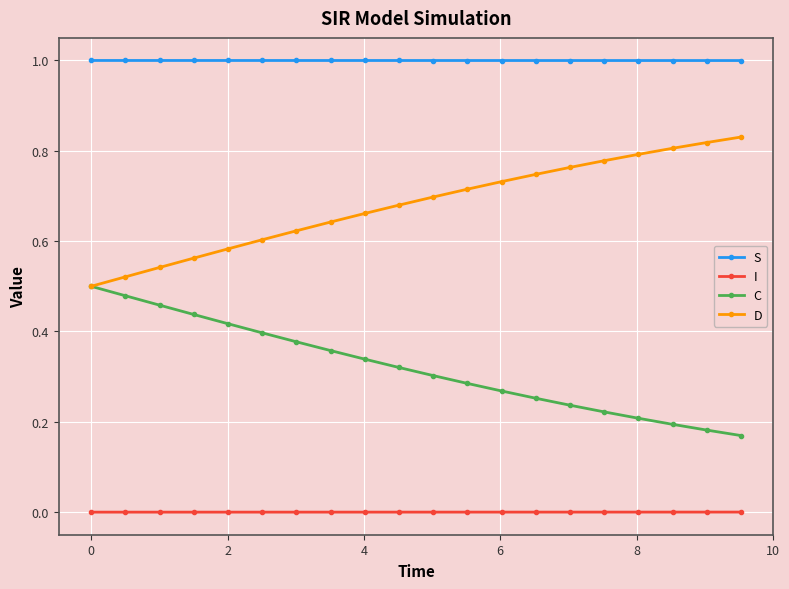

Rank the series by their maximum value, from highest to lowest.

S, D, C, I